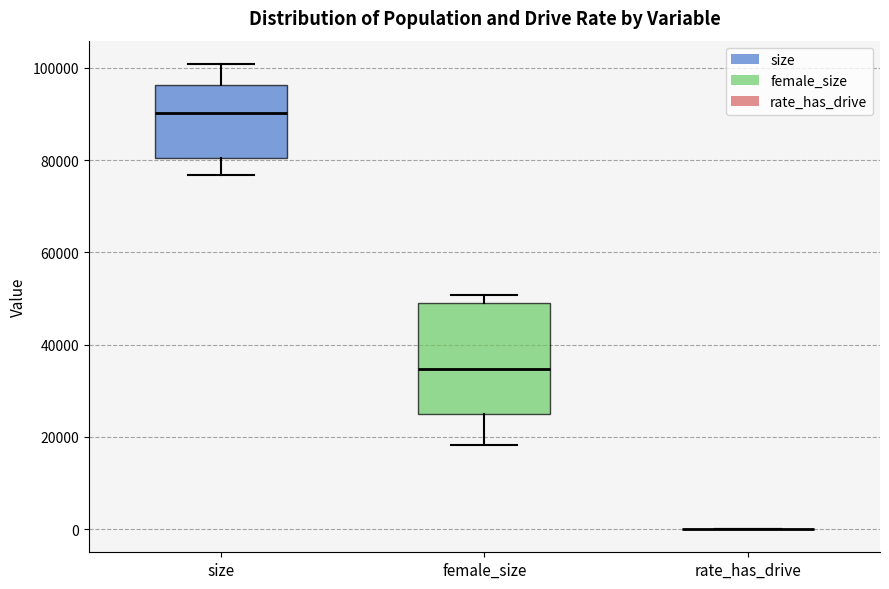

Which box is the tallest, from its lower edge to its upper edge?

female_size